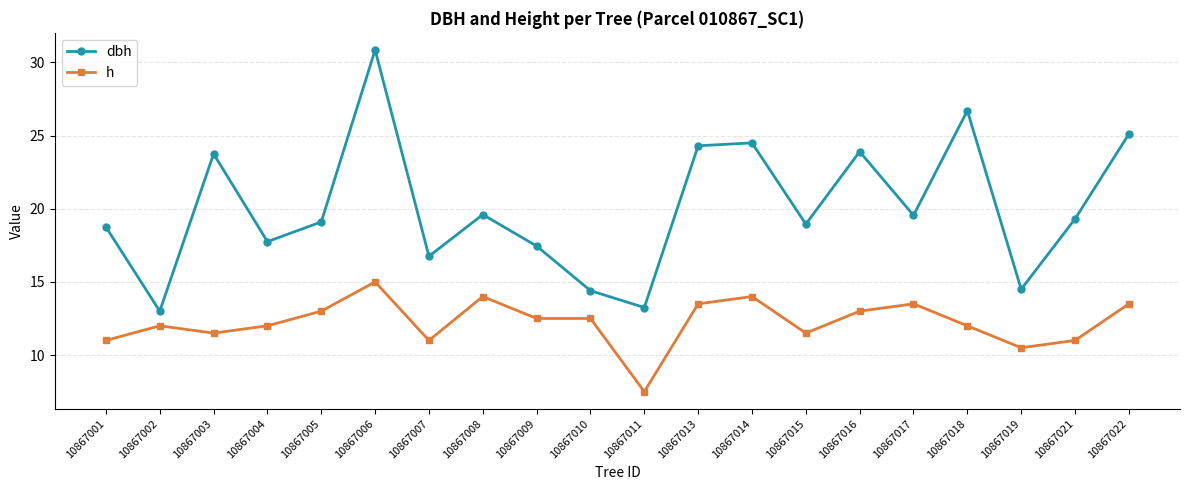

True or false: h has a value of 12.0 at 10867004.

True